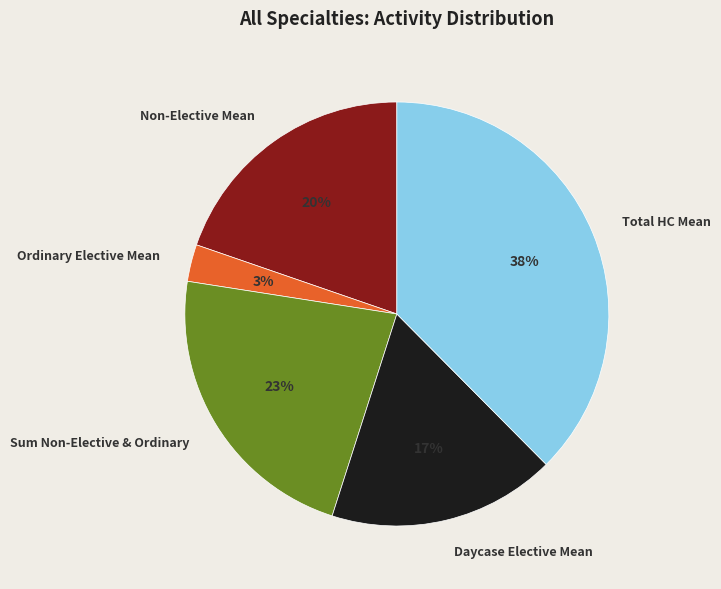

Combined, do Total HC Mean and Ordinary Elective Mean account for over 50%?

No